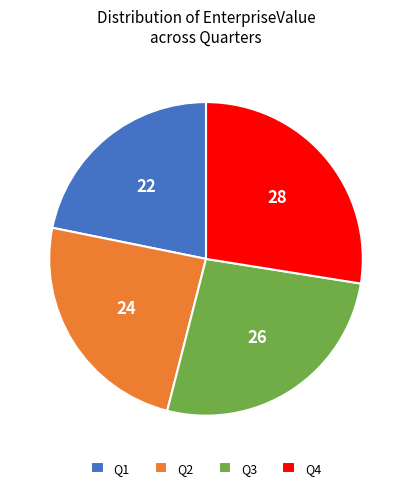

Rank the categories by value from lowest to highest.

Q1, Q2, Q3, Q4